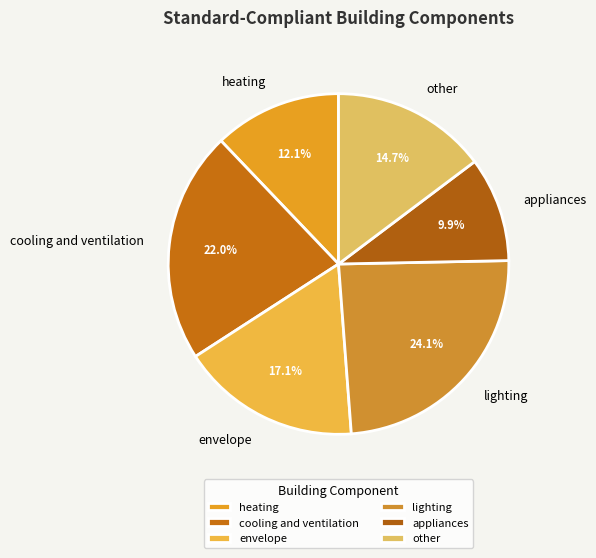

Rank the categories by value from lowest to highest.

appliances, heating, other, envelope, cooling and ventilation, lighting